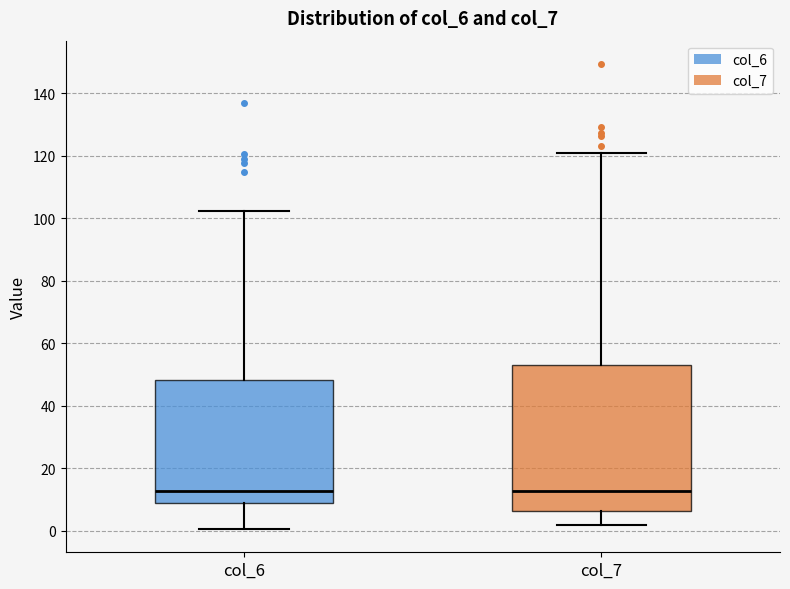

Which box is the tallest, from its lower edge to its upper edge?

col_7